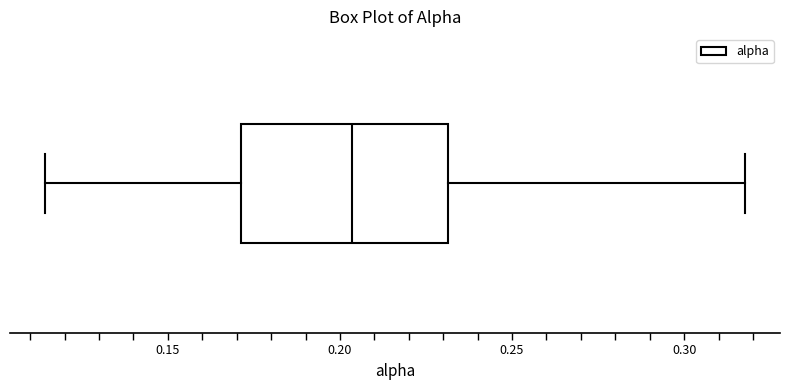

Read this box plot against the x-axis: the position of the median line, the range covered by the box, and the ends of both whiskers. The values are not printed on the chart, so give them approximately, as read against the axis.

median 0.205, box 0.170 to 0.230, whiskers 0.115 to 0.320